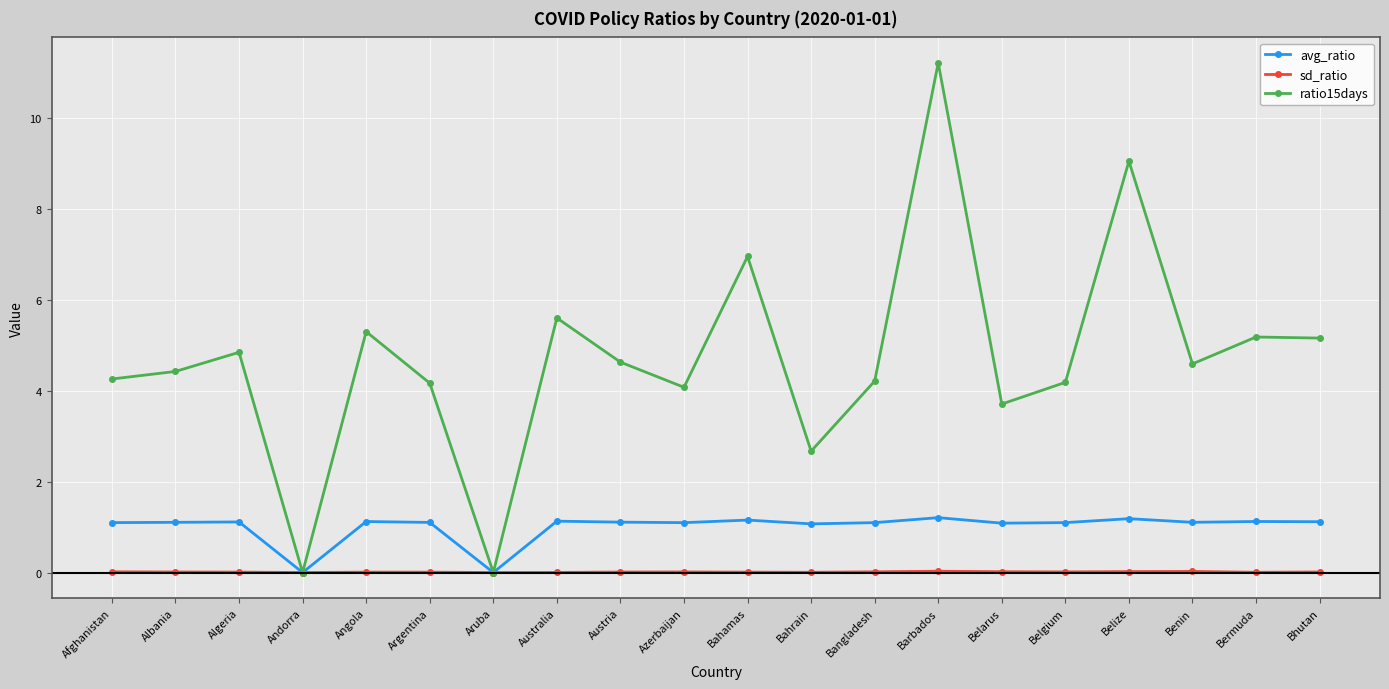

At which category is the sum across all series the highest?

Barbados